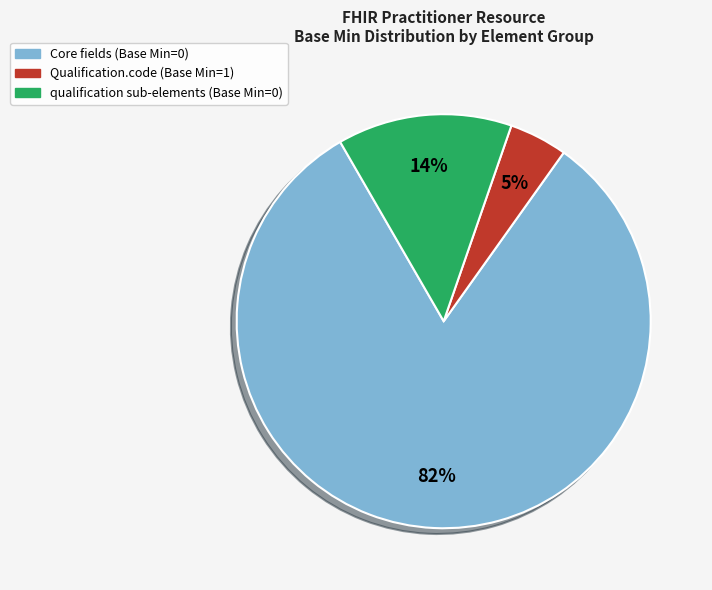

To the nearest percent, what is the average slice percentage?

33%